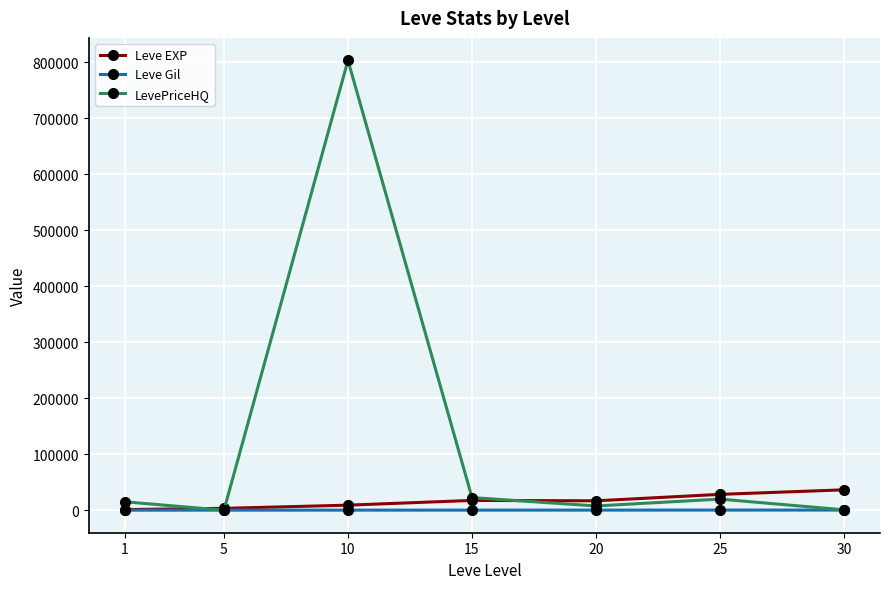

Rank the series at 10 from lowest to highest value.

Leve Gil, Leve EXP, LevePriceHQ